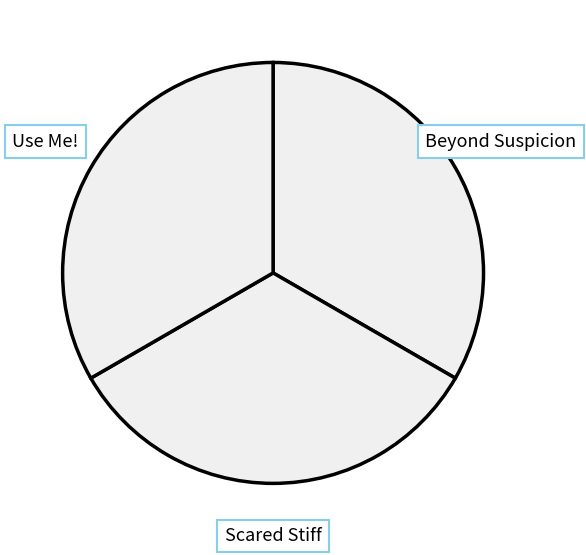

Is the sum of Use Me! and Scared Stiff greater than half?

Yes